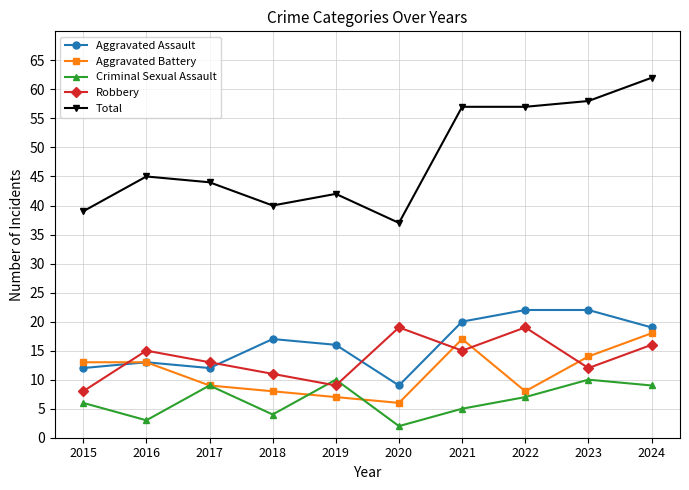

What is the sum of the Aggravated Battery values at 2021 and 2017?

26